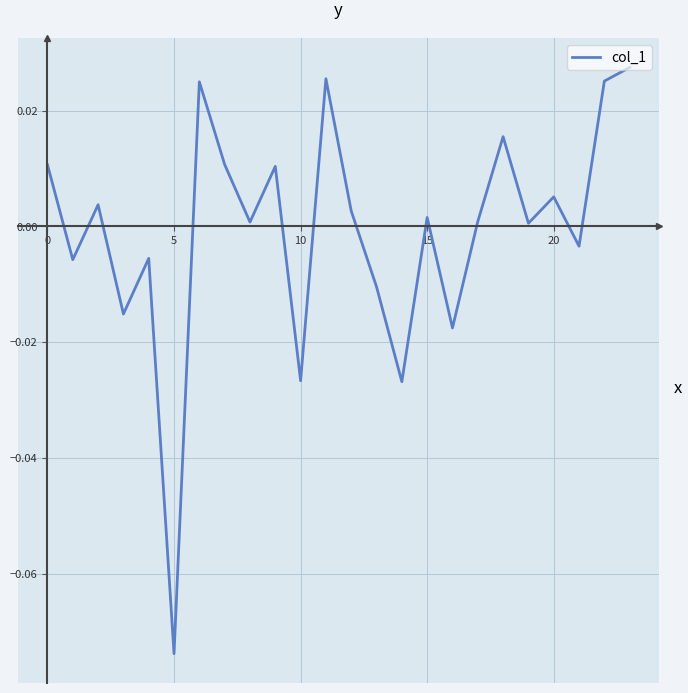

How many lines are shown in the chart?

1